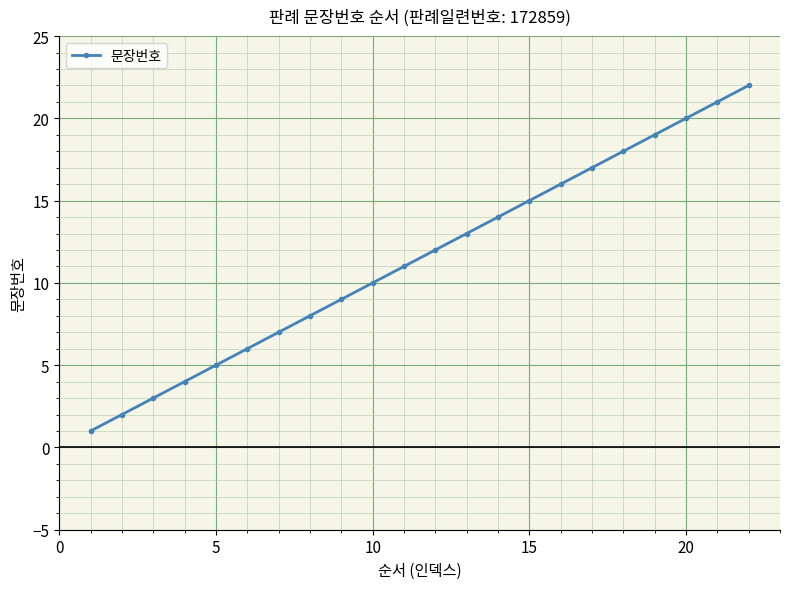

What is the sum of all values?

253